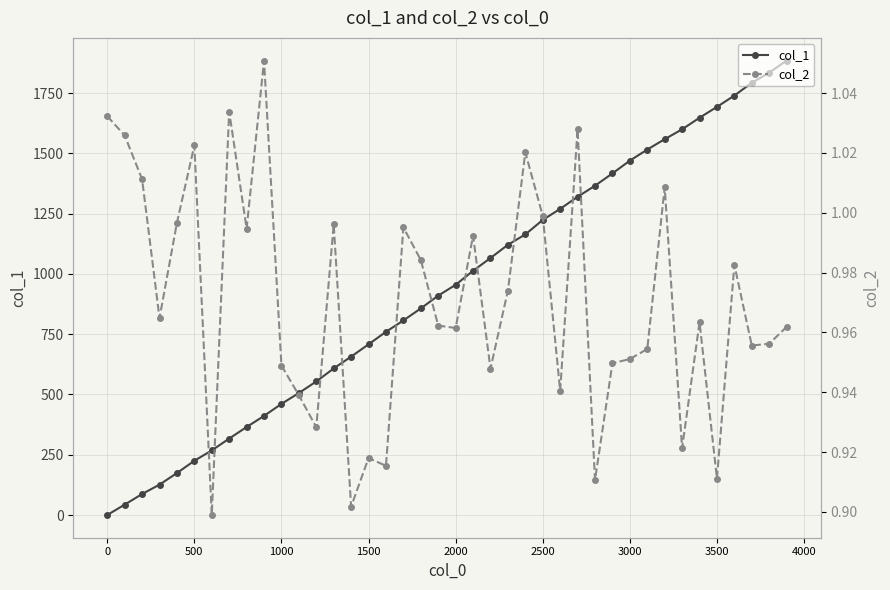

At which label is col_1 closest to 942?

2000